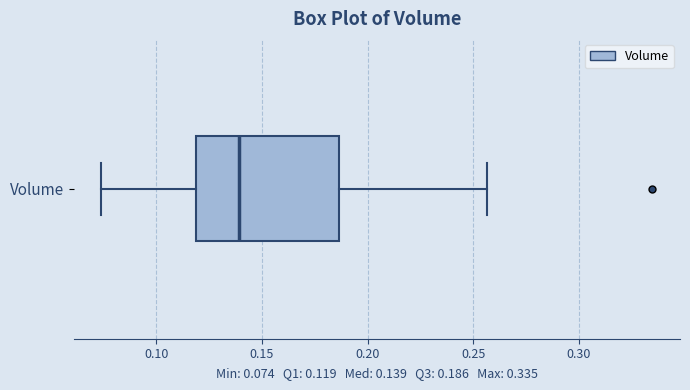

Transcribe this box plot: give where the median line is, the range the box spans, and where the two whiskers end, as read against the x-axis. The values are not printed on the chart, so give them approximately, as read against the axis.

median 0.140, box 0.120 to 0.185, whiskers 0.075 to 0.255